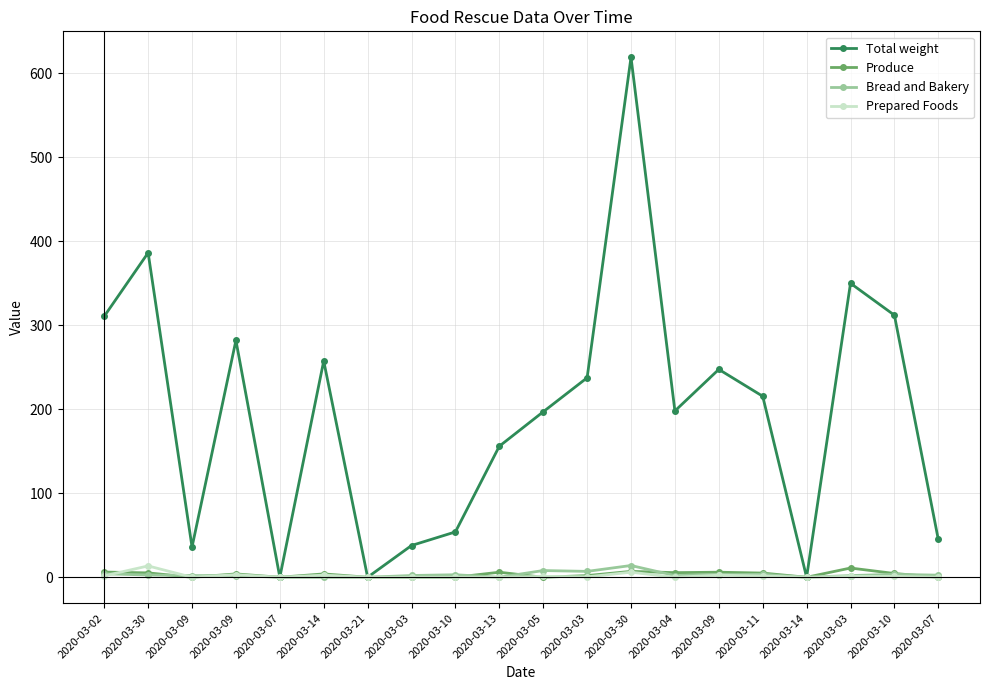

Count the number of categories in the chart.

20